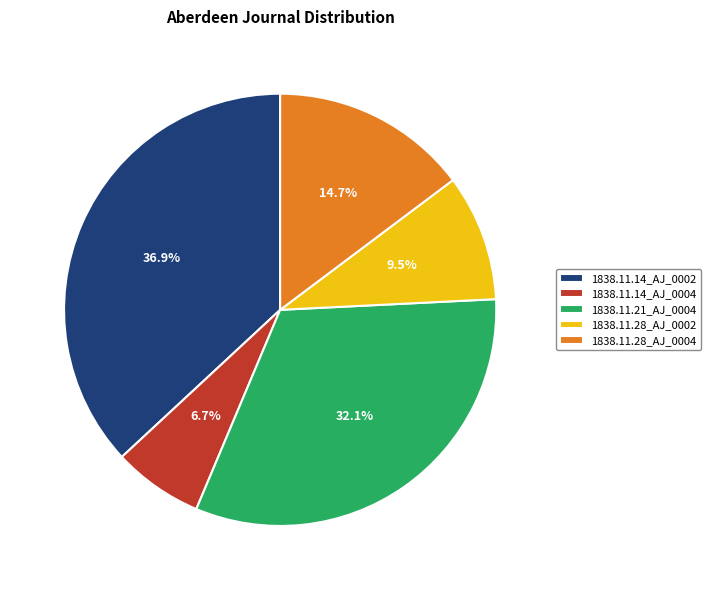

Is there any slice that represents more than half of the pie?

No